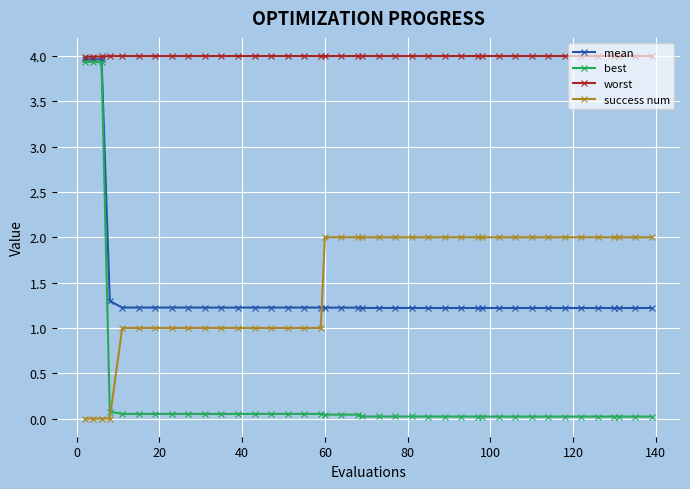

Which series ends up on top after the final intersection of success num and mean?

success num